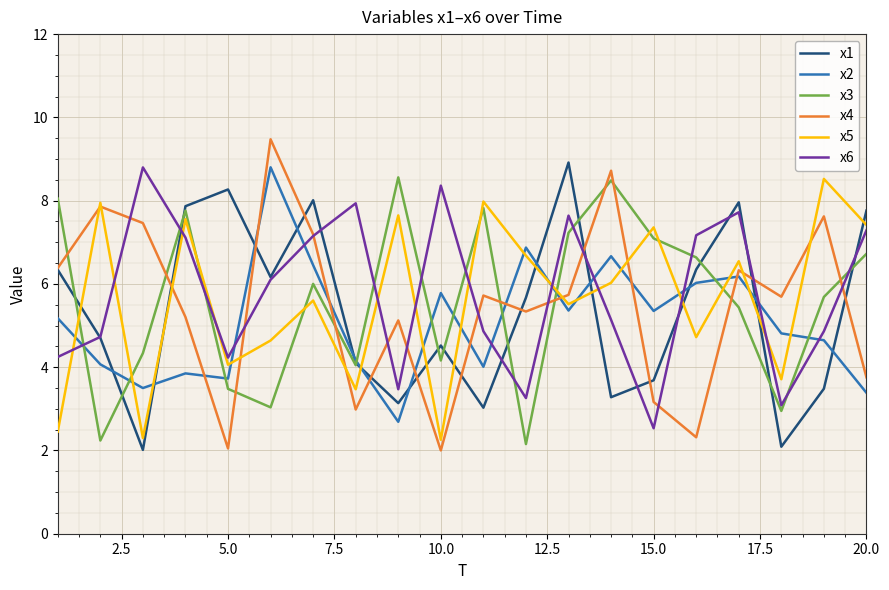

What is the average value of the x1 series?

5.4